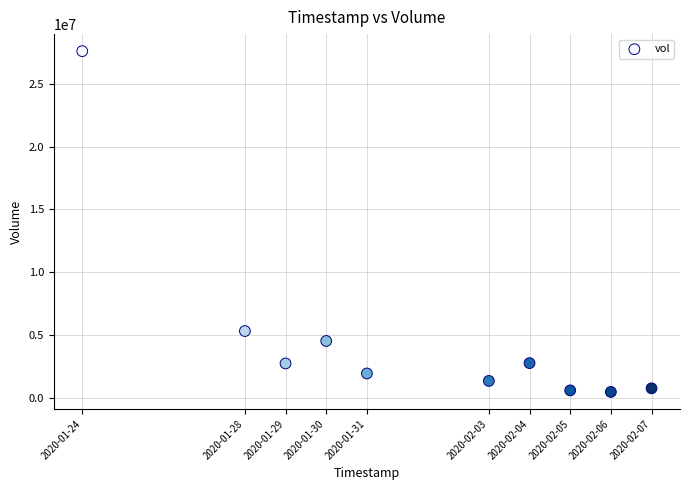

What Y value in the scatter plot is closest to 14029550?

5309500